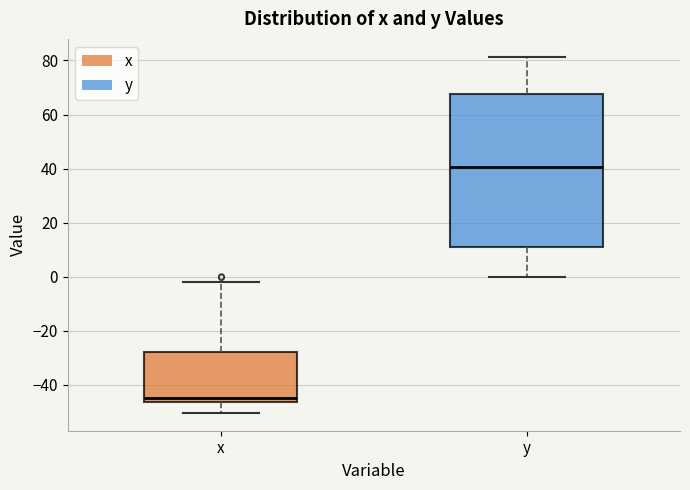

Reading left to right, transcribe this box plot: for each box, give where its median line is, the range the box spans, and where its two whiskers end, as read against the y-axis. The values are not printed on the chart, so give them approximately, as read against the axis.

x: median -46 (just above the box's lower edge), box -46 to -28, whiskers -50 to -2
y: median 40, box 12 to 68, whiskers 0 to 82